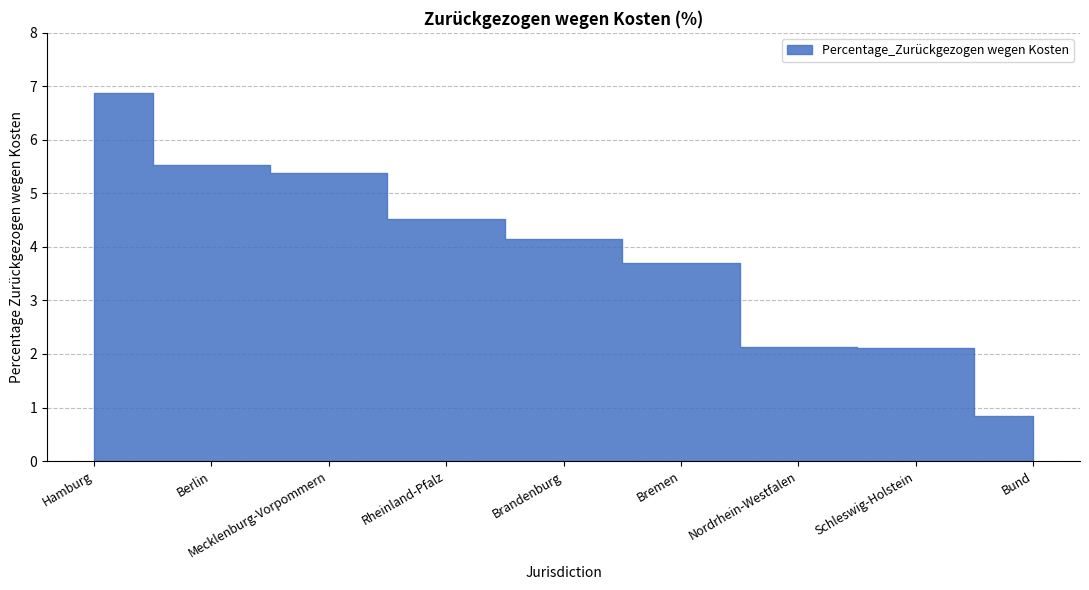

What is the difference between the maximum and minimum values?

6.0